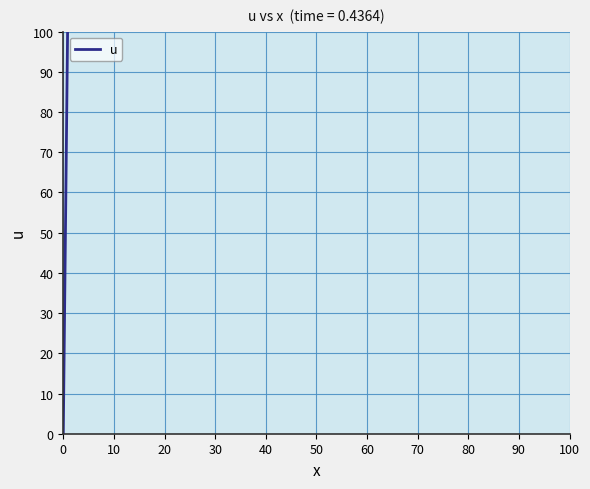

The chart shows a value of 447.4 at 40. True or false?

False